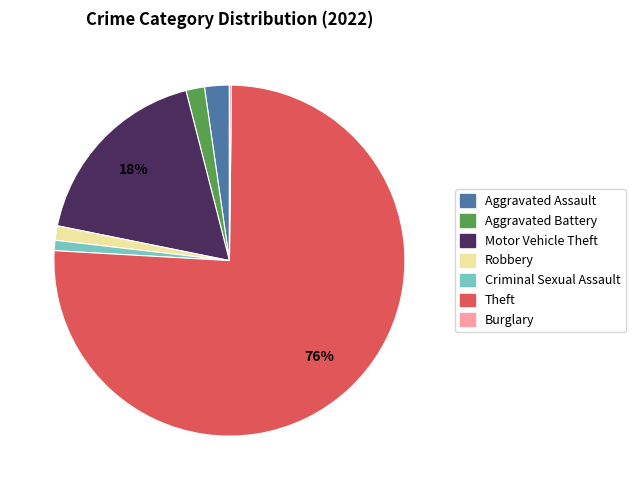

Does Theft account for over 50% of the chart?

Yes